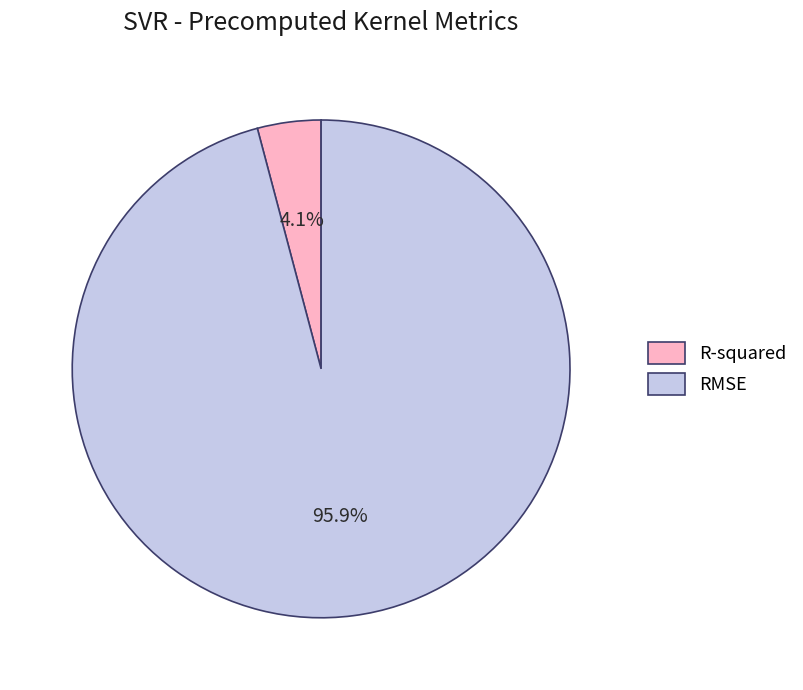

What is the largest slice in the pie chart?

RMSE